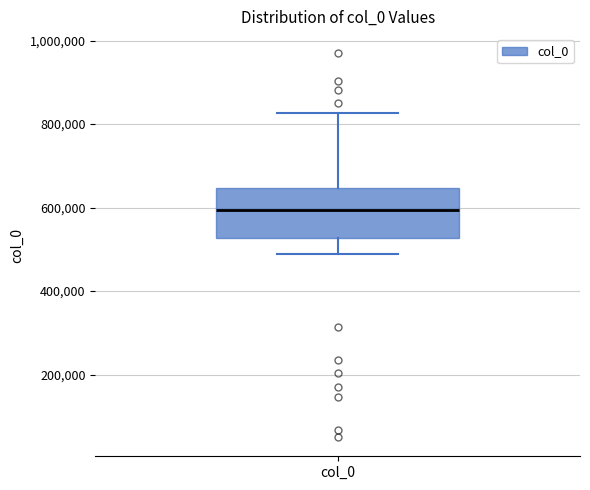

Where does the lower whisker of the box for col_0 end on the y-axis? The values are not printed on the chart, so give them approximately, as read against the axis.

480000